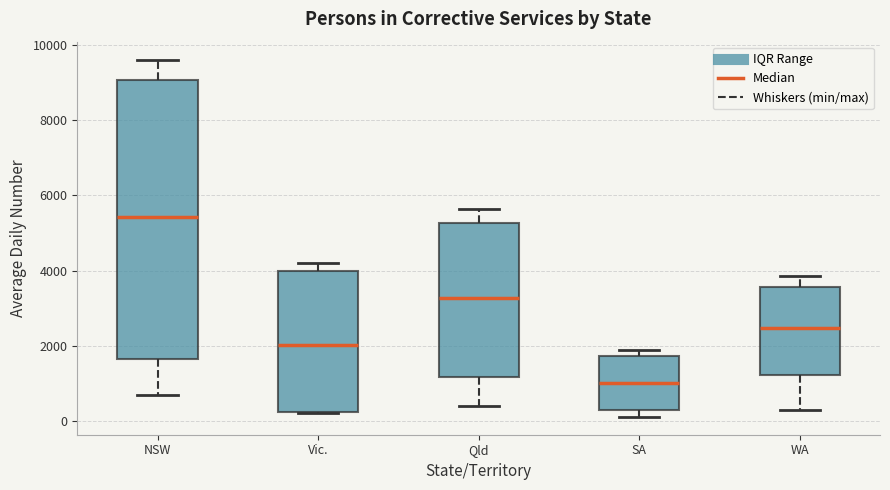

Where is the lower edge of the box for Qld on the y-axis? The values are not printed on the chart, so give them approximately, as read against the axis.

1200